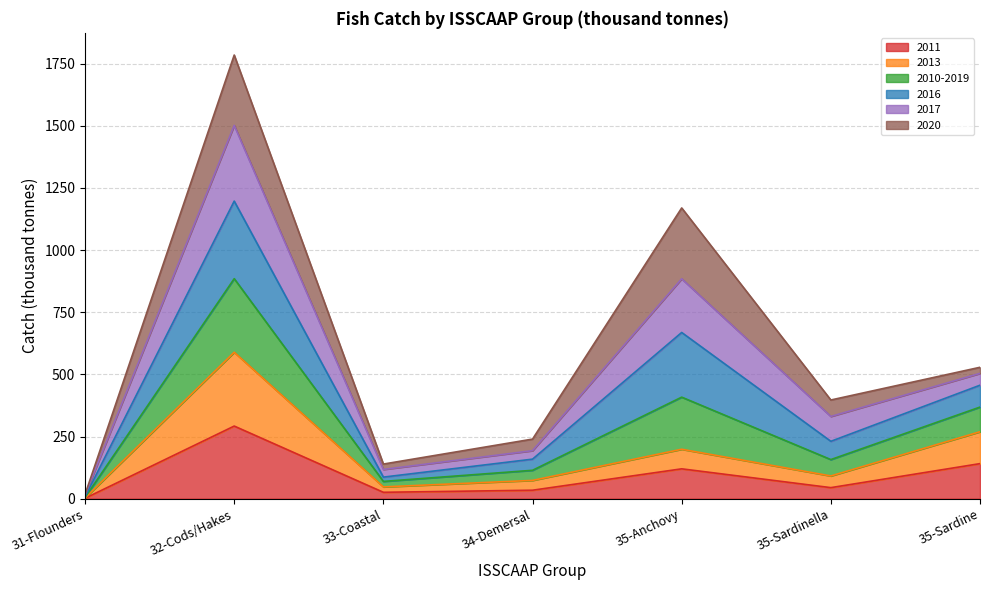

At which category is the sum across all series the highest?

32-Cods/Hakes